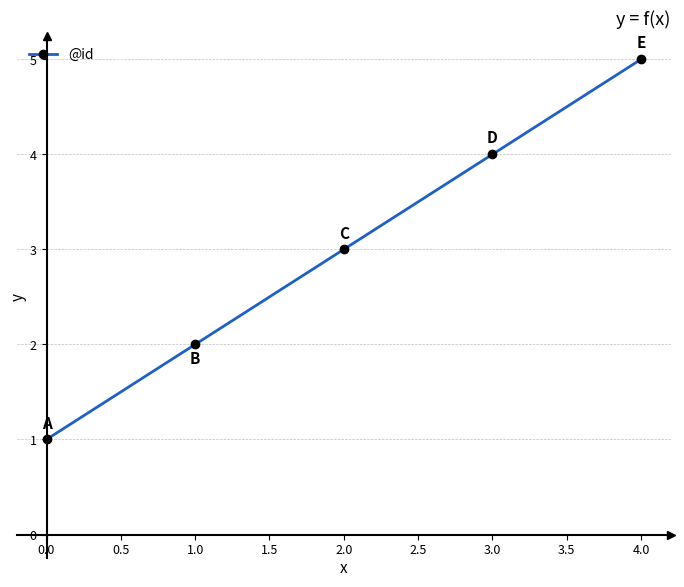

How many data points does each series have?

5